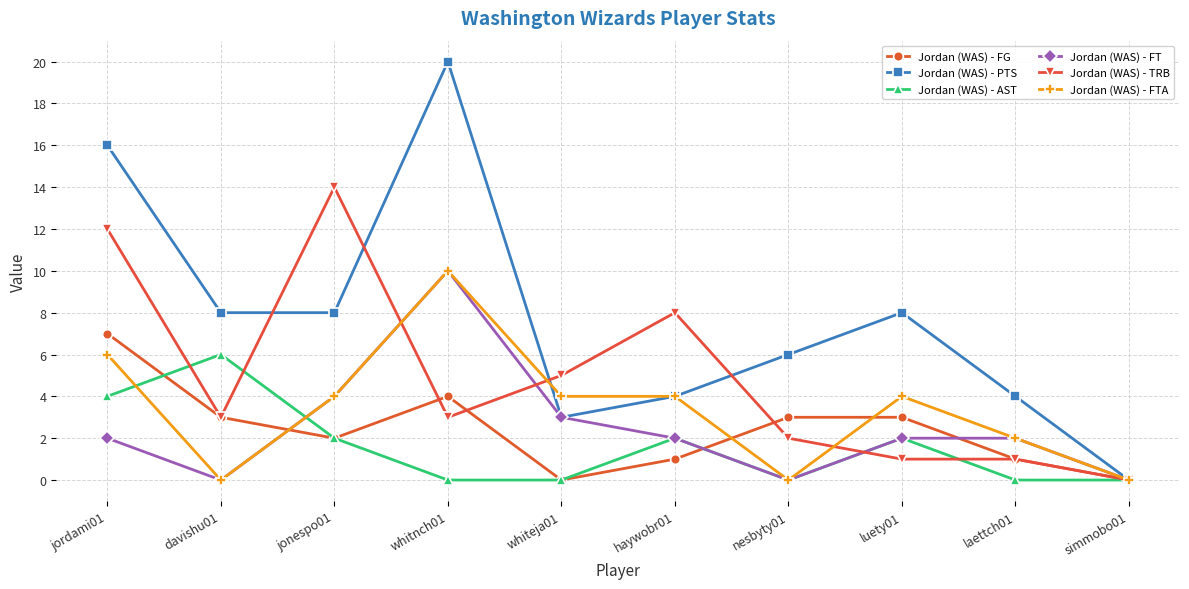

Is this an area chart (filled region under the line)?

No